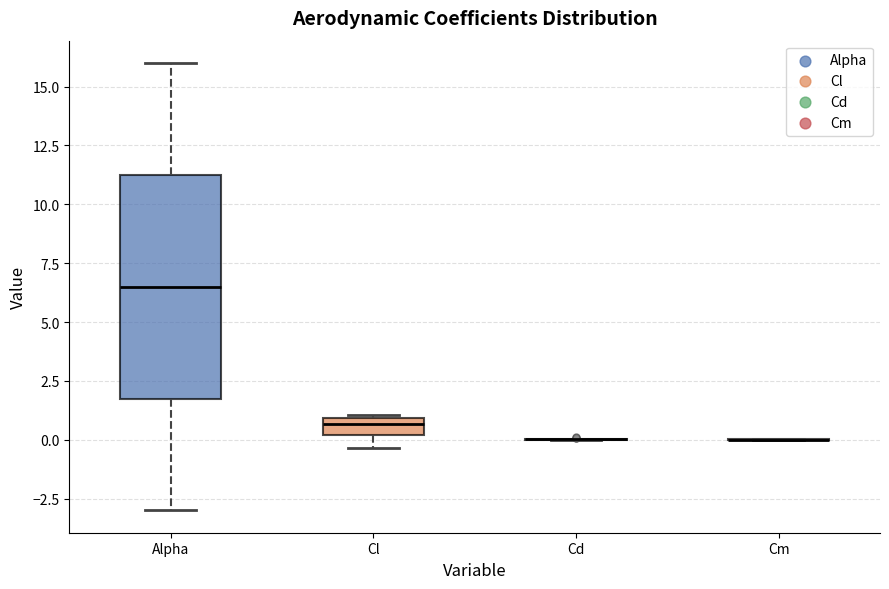

Comparing the boxes themselves (not the whiskers), which one is the tallest?

Alpha